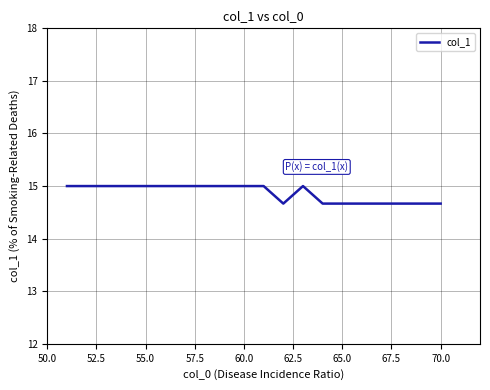

What is the minimum value shown in the chart?

14.7